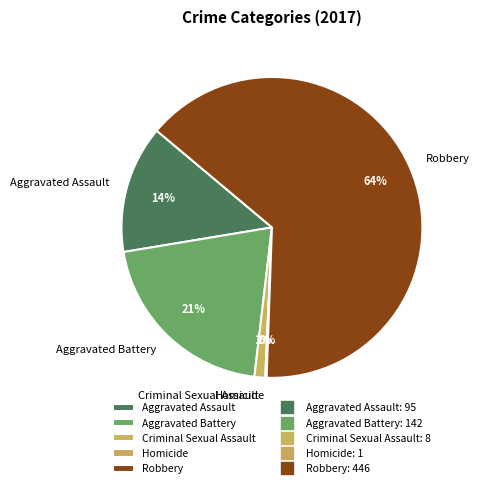

To the nearest percent, what percentage of the pie is Criminal Sexual Assault?

1%